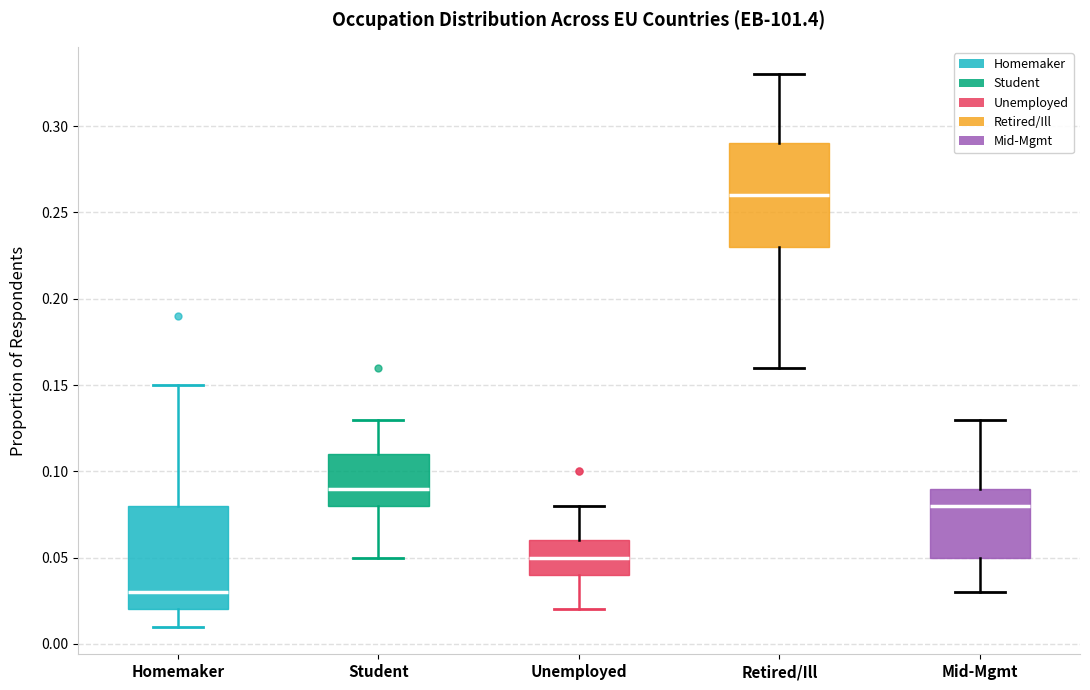

Where does the upper whisker of the box for Retired/Ill end on the y-axis? The values are not printed on the chart, so give them approximately, as read against the axis.

0.33